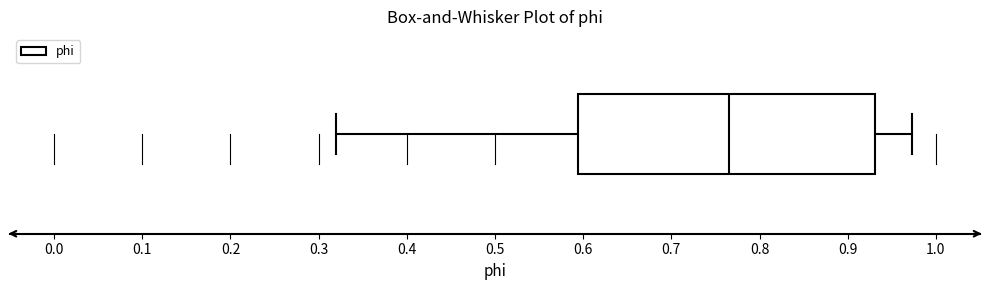

Transcribe this box plot: give where the median line is, the range the box spans, and where the two whiskers end, as read against the x-axis. The values are not printed on the chart, so give them approximately, as read against the axis.

median 0.77, box 0.59 to 0.93, whiskers 0.32 to 0.97